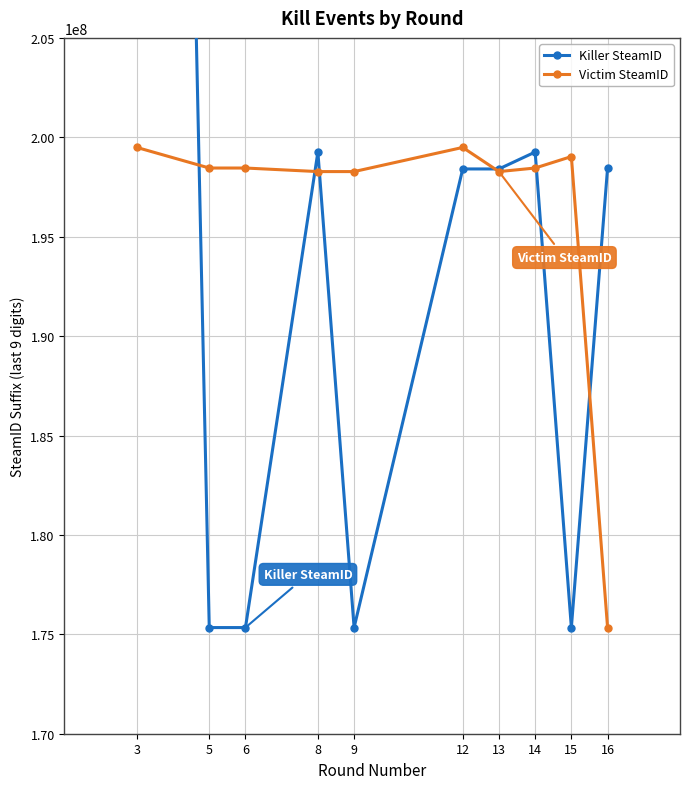

Which category has the highest value in the Victim SteamID series?

3